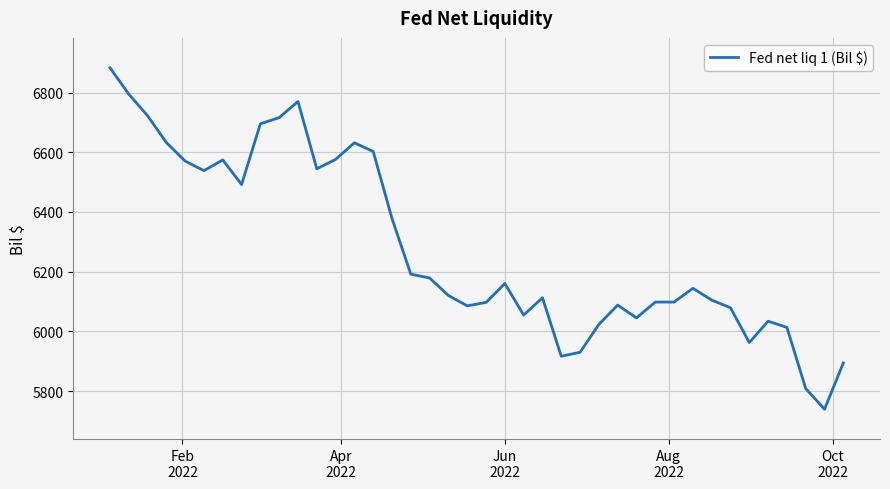

What is the greatest value displayed?

6883.2